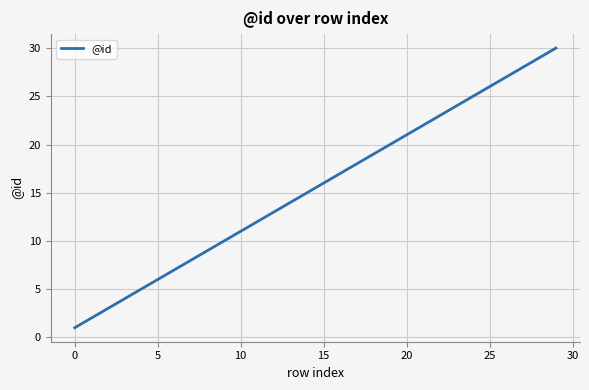

What is the difference between the maximum and minimum values?

29